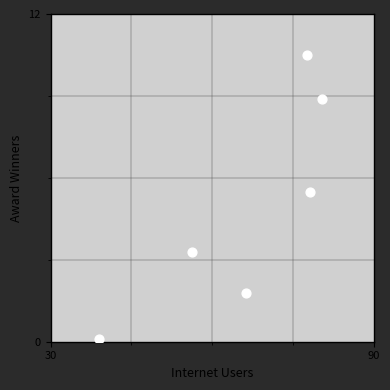

What is the average X value?

66.2